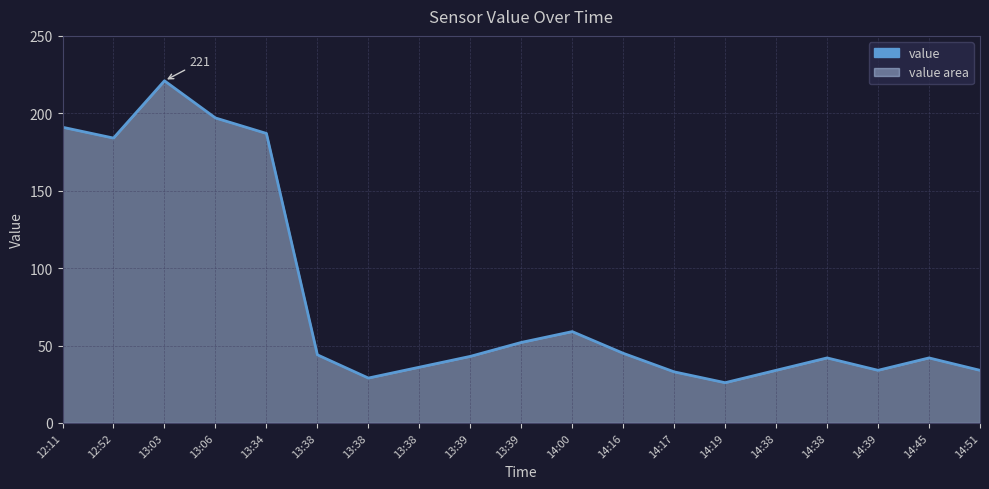

How many values exceed 43?

9